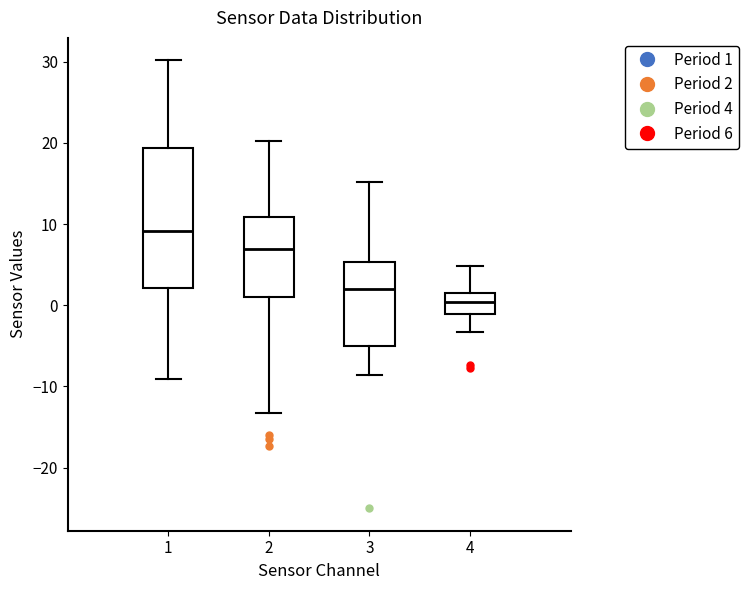

Comparing the boxes themselves (not the whiskers), which one is the tallest?

1